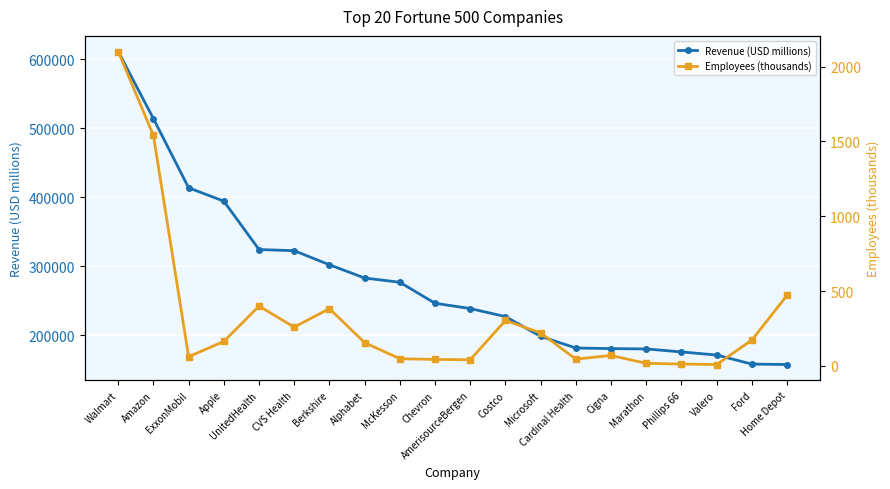

At which category does Employees (thousands) reach its first local peak?

UnitedHealth